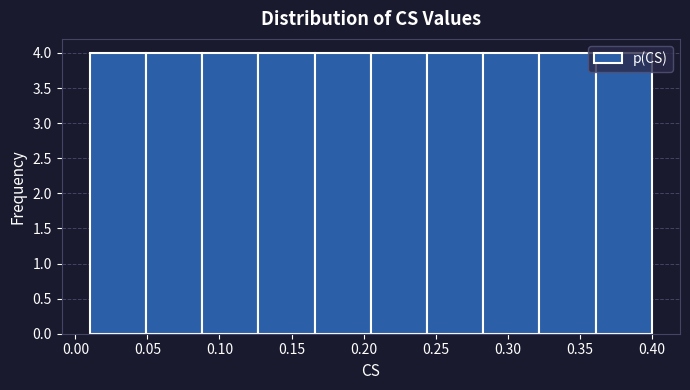

Reading left to right, list every bar in this chart as the range it spans on the x-axis followed by its height. Neither the bar edges nor the heights are printed on the chart, so give them approximately, as read against the axes.

0.010 to 0.049: 4
0.049 to 0.088: 4
0.088 to 0.127: 4
0.127 to 0.166: 4
0.166 to 0.205: 4
0.205 to 0.244: 4
0.244 to 0.283: 4
0.283 to 0.322: 4
0.322 to 0.361: 4
0.361 to 0.400: 4